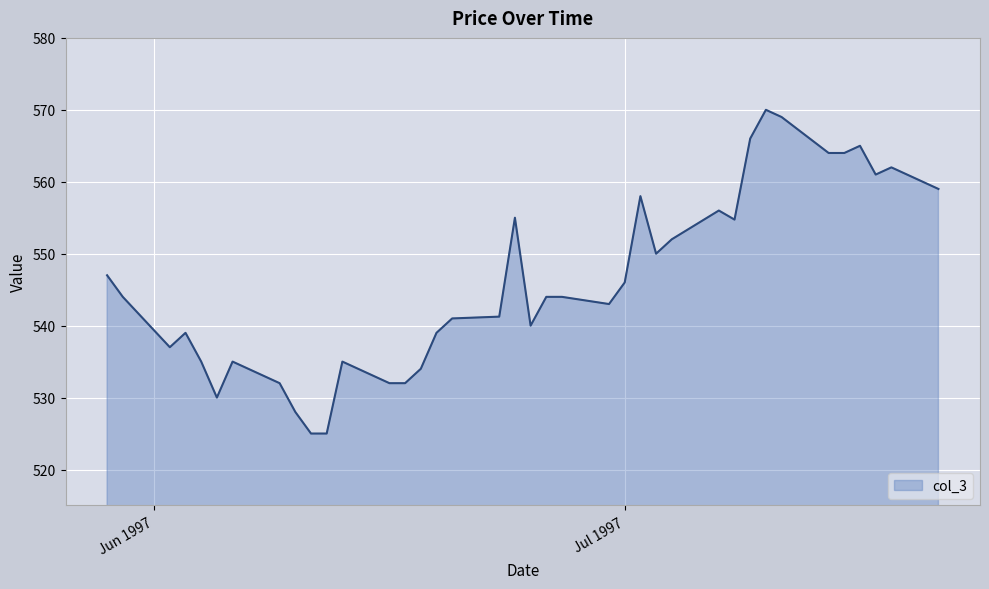

What is the difference between the maximum and minimum values?

45.0